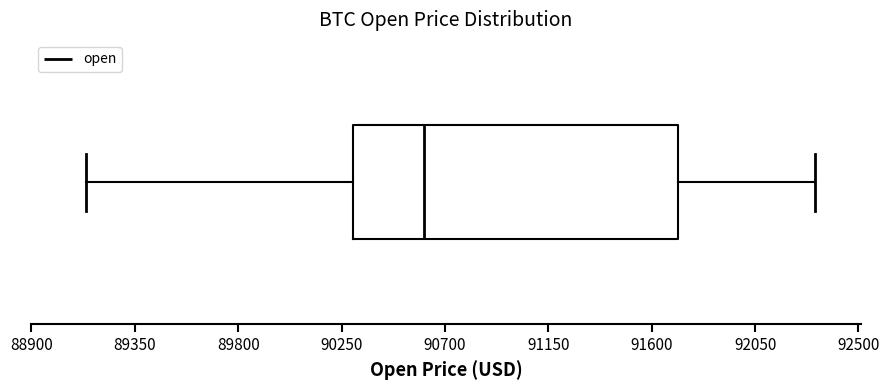

Read this box plot against the x-axis: the position of the median line, the range covered by the box, and the ends of both whiskers. The values are not printed on the chart, so give them approximately, as read against the axis.

median 90600, box 90300 to 91700, whiskers 89150 to 92300